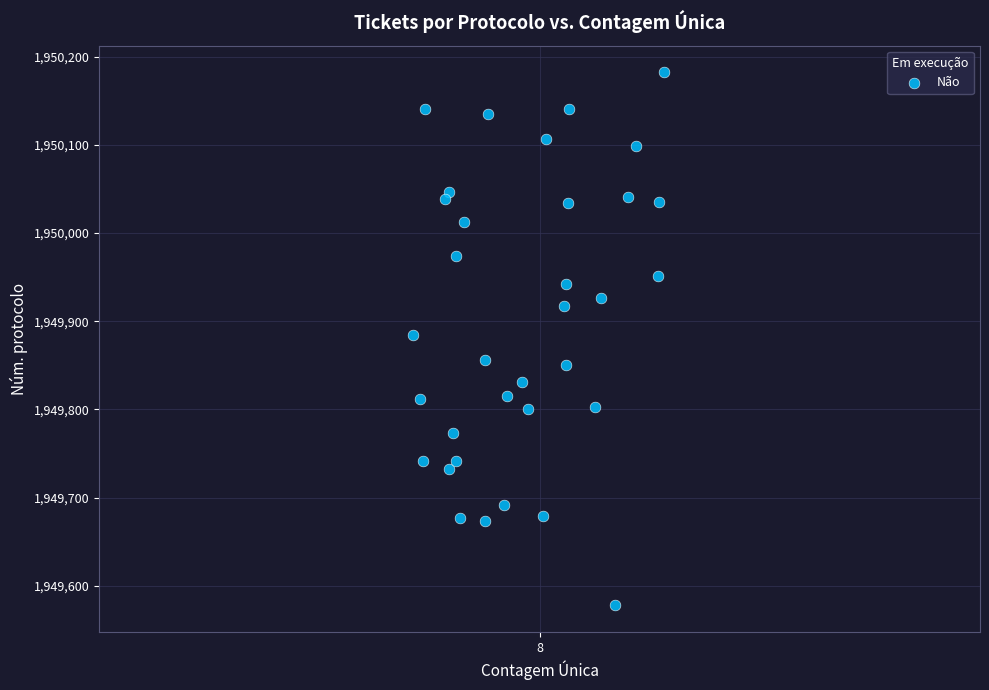

What is the range of Y values (max minus min)?

604